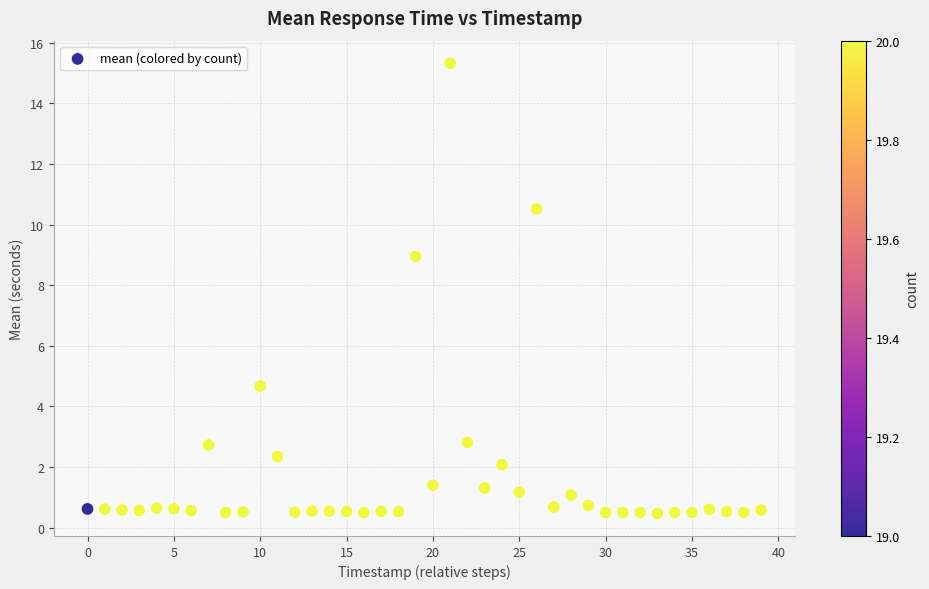

What is the range of Y values (max minus min)?

14.9